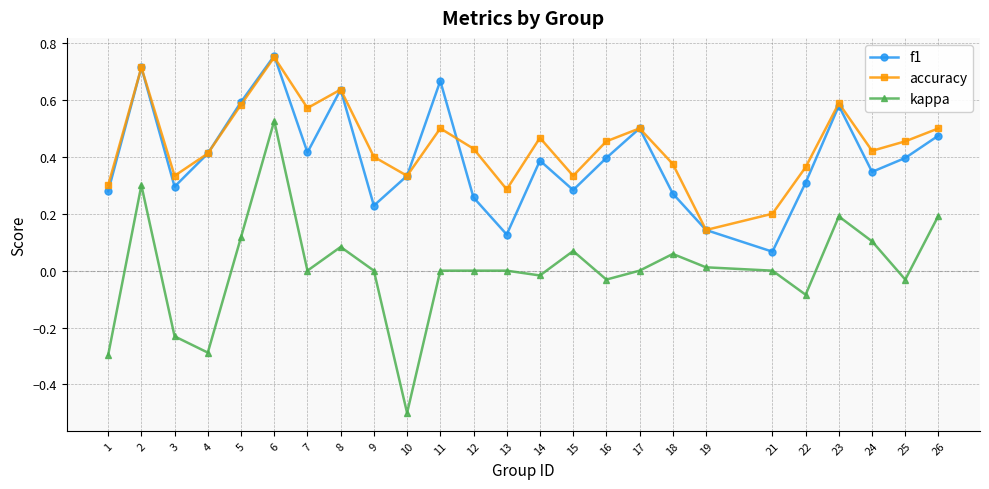

At 21, list the series in order from smallest to largest.

kappa, f1, accuracy